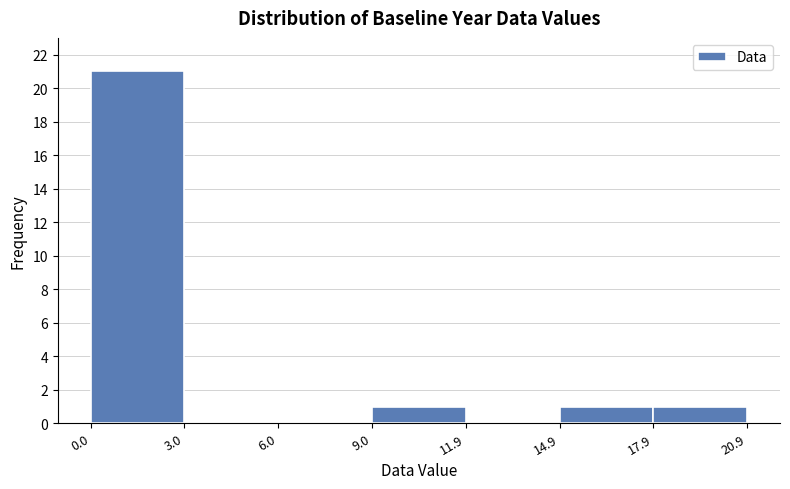

Reading left to right, list every bar in this chart as the range it spans on the x-axis followed by its height. The values are not printed on the chart, so give them approximately, as read against the axis.

0.0 to 3.0: 21
3.0 to 6.0: 0
6.0 to 9.0: 0
9.0 to 11.9: 1
11.9 to 14.9: 0
14.9 to 17.9: 1
17.9 to 20.9: 1